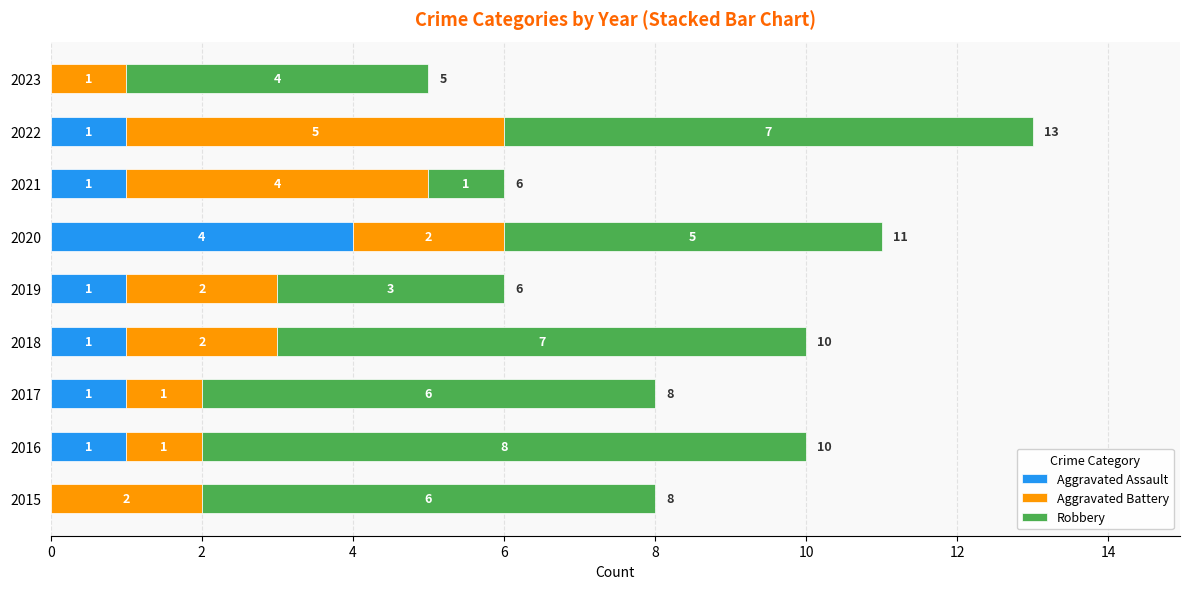

Count the number of categories in the chart.

9